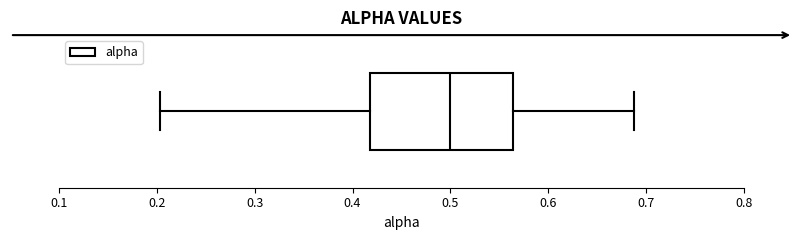

Read this box plot against the x-axis: the position of the median line, the range covered by the box, and the ends of both whiskers. The values are not printed on the chart, so give them approximately, as read against the axis.

median 0.50, box 0.42 to 0.56, whiskers 0.20 to 0.69